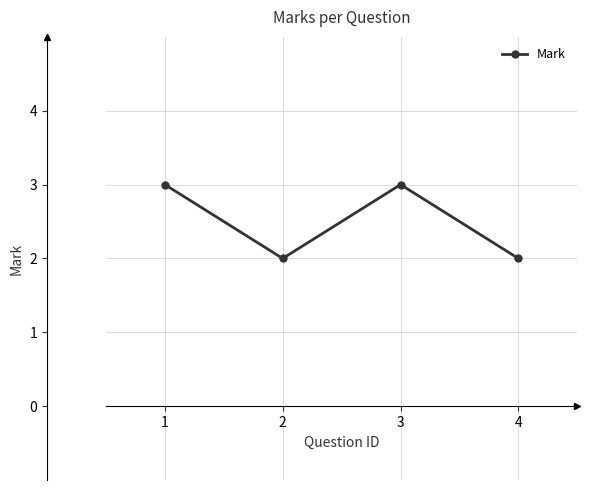

What is the difference between the maximum and minimum values?

1